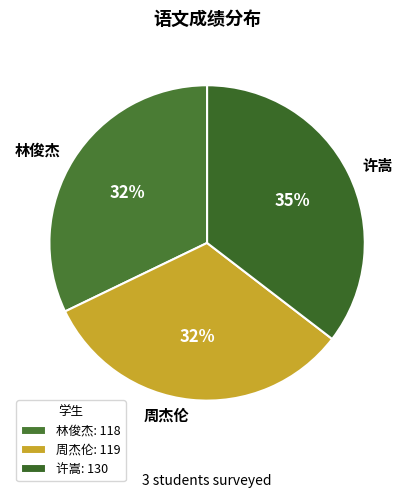

To the nearest percent, what portion does 许嵩 represent?

35%